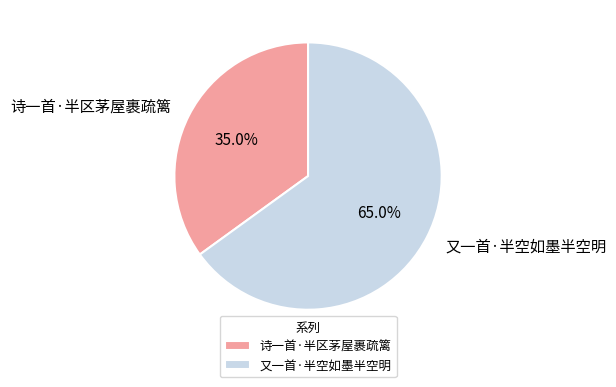

To the nearest percent, what is the combined percentage of 诗一首·半区茅屋裹疏篱 and 又一首·半空如墨半空明?

100%